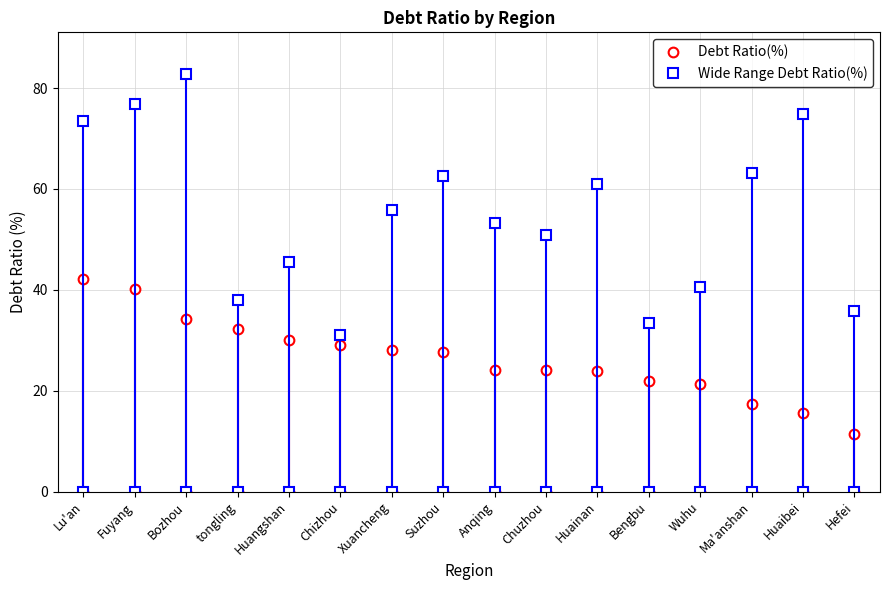

What is the value of the Debt Ratio(%) point at the 13th from the left?

21.3